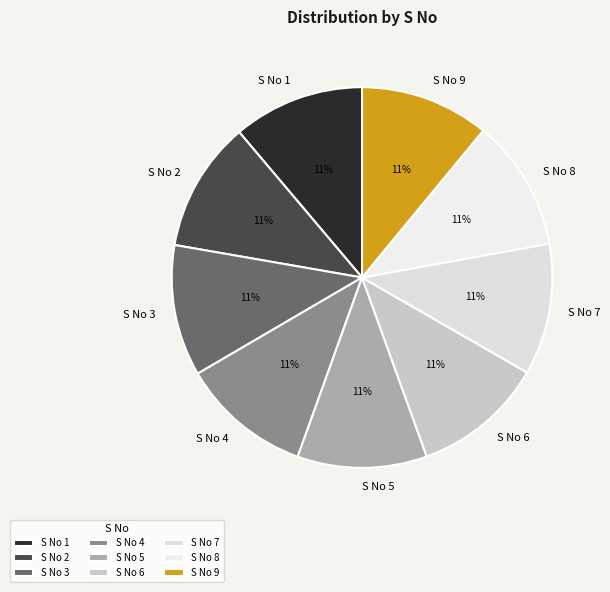

To the nearest percent, what portion does S No 8 represent?

11%